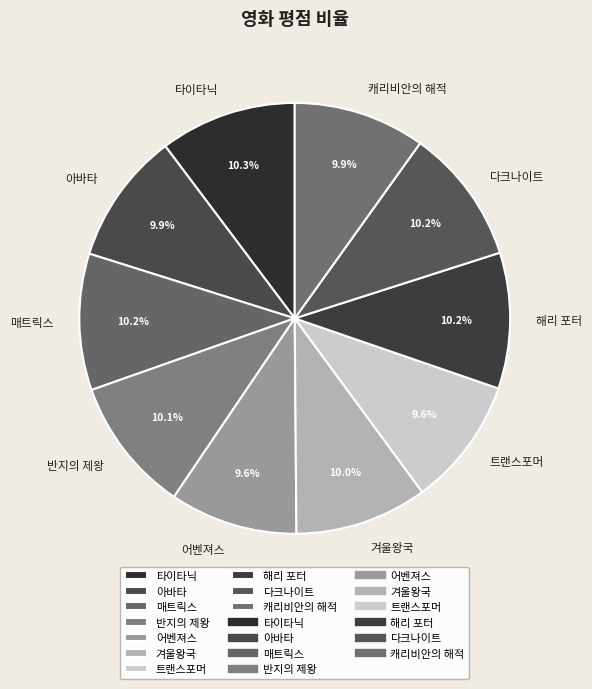

Is the sum of 캐리비안의 해적 and 트랜스포머 greater than half?

No